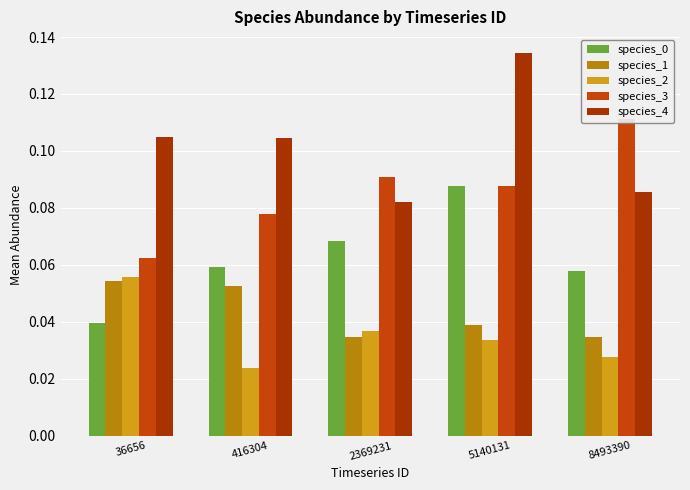

Reading right to left, extract all data points from this chart.

species_0: 8493390=0.1	5140131=0.1	2369231=0.1	416304=0.1	36656=0.0
species_1: 8493390=0.0	5140131=0.0	2369231=0.0	416304=0.1	36656=0.1
species_2: 8493390=0.0	5140131=0.0	2369231=0.0	416304=0.0	36656=0.1
species_3: 8493390=0.1	5140131=0.1	2369231=0.1	416304=0.1	36656=0.1
species_4: 8493390=0.1	5140131=0.1	2369231=0.1	416304=0.1	36656=0.1